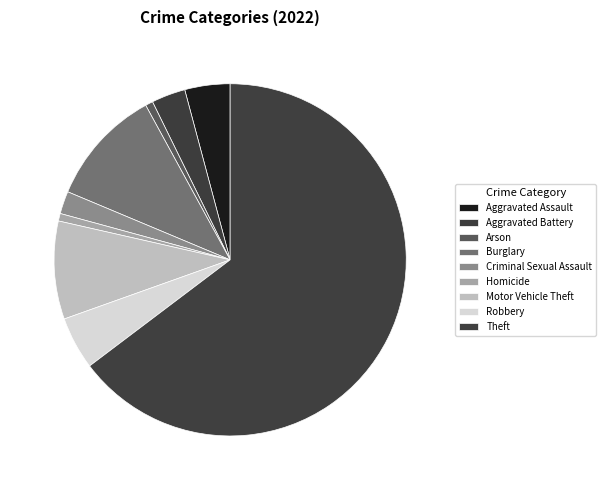

To the nearest percent, what is the difference between the Aggravated Battery and Robbery slice percentages?

2%